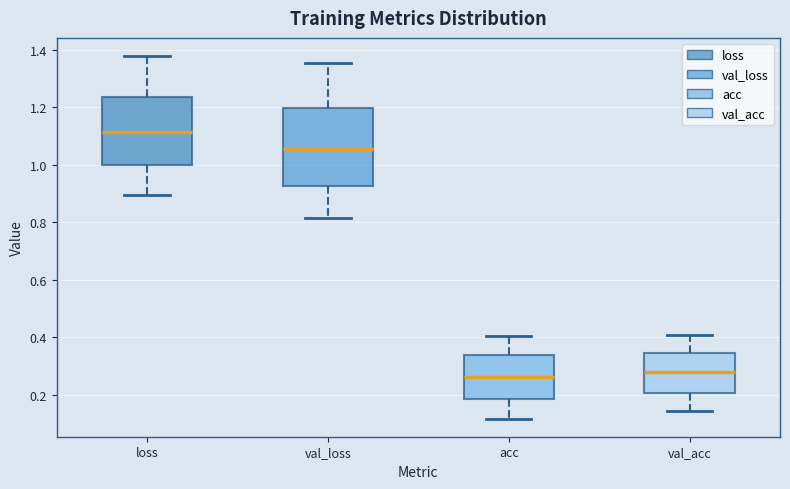

Reading left to right, read every box against the y-axis: the position of its median line, the range the box covers, and the ends of its whiskers. The values are not printed on the chart, so give them approximately, as read against the axis.

loss: median 1.12, box 1.00 to 1.24, whiskers 0.90 to 1.38
val_loss: median 1.06, box 0.92 to 1.20, whiskers 0.82 to 1.36
acc: median 0.26, box 0.18 to 0.34, whiskers 0.12 to 0.40
val_acc: median 0.28, box 0.20 to 0.34, whiskers 0.14 to 0.40